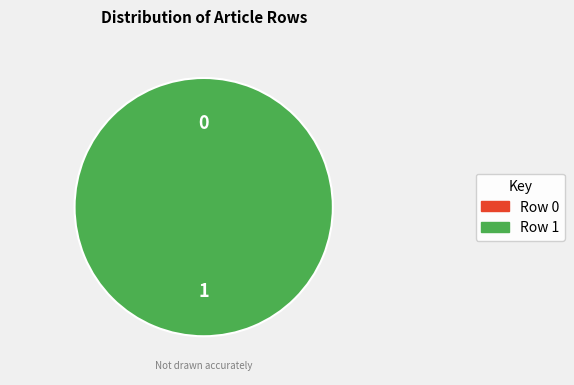

Is there a majority slice in this chart?

Yes